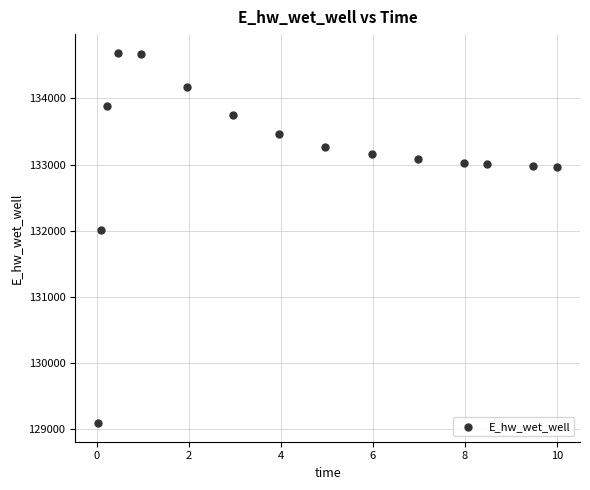

What is the range of X values (max minus min)?

10.0